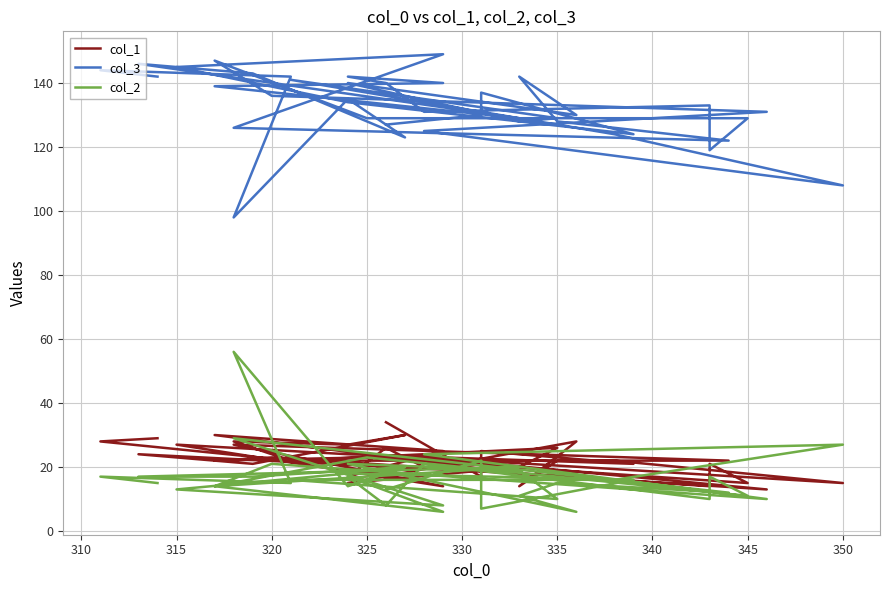

What is the label of the 34th point from the right?

335